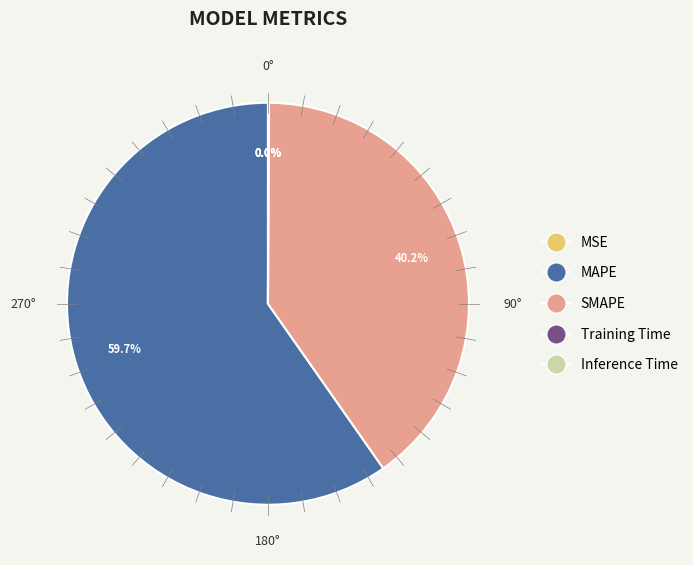

Which slice is the largest?

MAPE